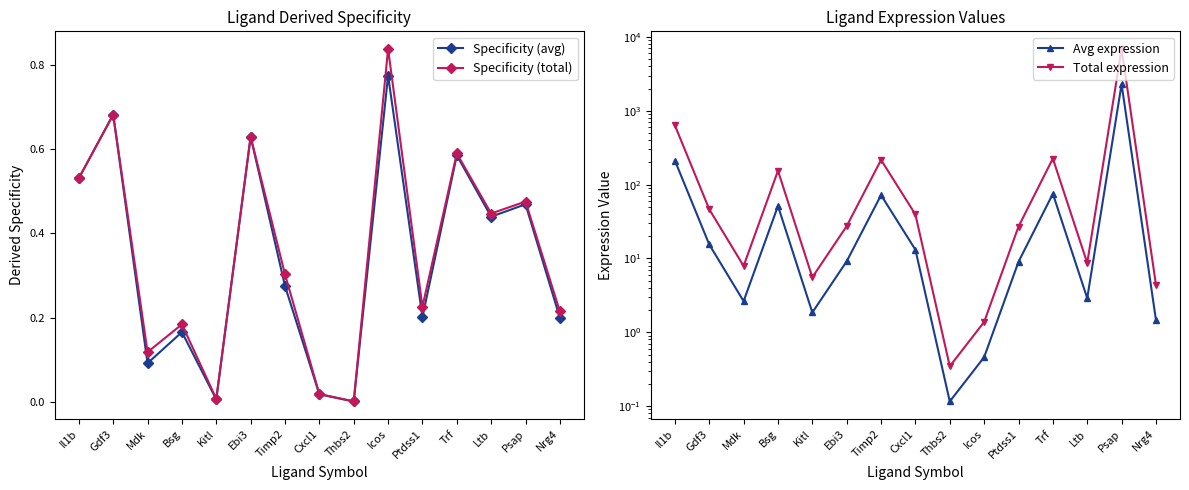

At which category does the chart reach its minimum across all series?

Thbs2